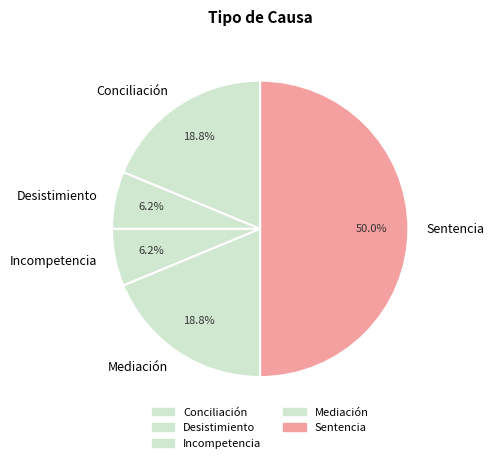

To the nearest percent, what is the difference between the largest and smallest slice percentages?

44%